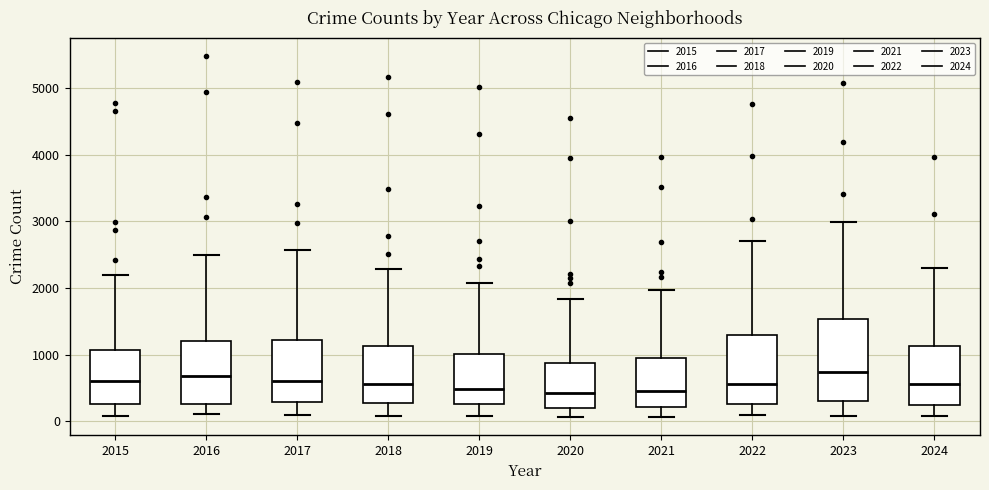

Reading left to right, read every box against the y-axis: the position of its median line, the range the box covers, and the ends of its whiskers. The values are not printed on the chart, so give them approximately, as read against the axis.

2015: median 600, box 300 to 1100, whiskers 100 to 2200
2016: median 700, box 300 to 1200, whiskers 100 to 2500
2017: median 600, box 300 to 1200, whiskers 100 to 2600
2018: median 600, box 300 to 1100, whiskers 100 to 2300
2019: median 500, box 300 to 1000, whiskers 100 to 2100
2020: median 400, box 200 to 900, whiskers 100 to 1800
2021: median 500, box 200 to 900, whiskers 100 to 2000
2022: median 600, box 300 to 1300, whiskers 100 to 2700
2023: median 700, box 300 to 1500, whiskers 100 to 3000
2024: median 600, box 200 to 1100, whiskers 100 to 2300